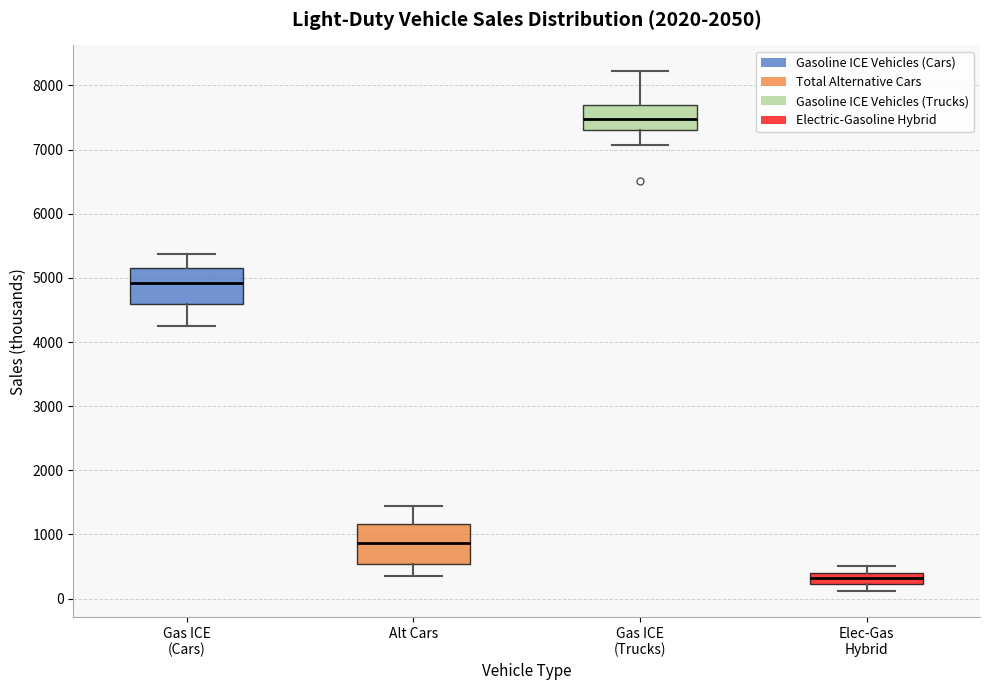

Reading left to right, transcribe this box plot: for each box, give where its median line is, the range the box spans, and where its two whiskers end, as read against the y-axis. The values are not printed on the chart, so give them approximately, as read against the axis.

Gas ICE (Cars): median 4900, box 4600 to 5100, whiskers 4300 to 5400
Alt Cars: median 900, box 500 to 1200, whiskers 300 to 1400
Gas ICE (Trucks): median 7500, box 7300 to 7700, whiskers 7100 to 8200
Elec-Gas Hybrid: median 300, box 200 to 400, whiskers 100 to 500